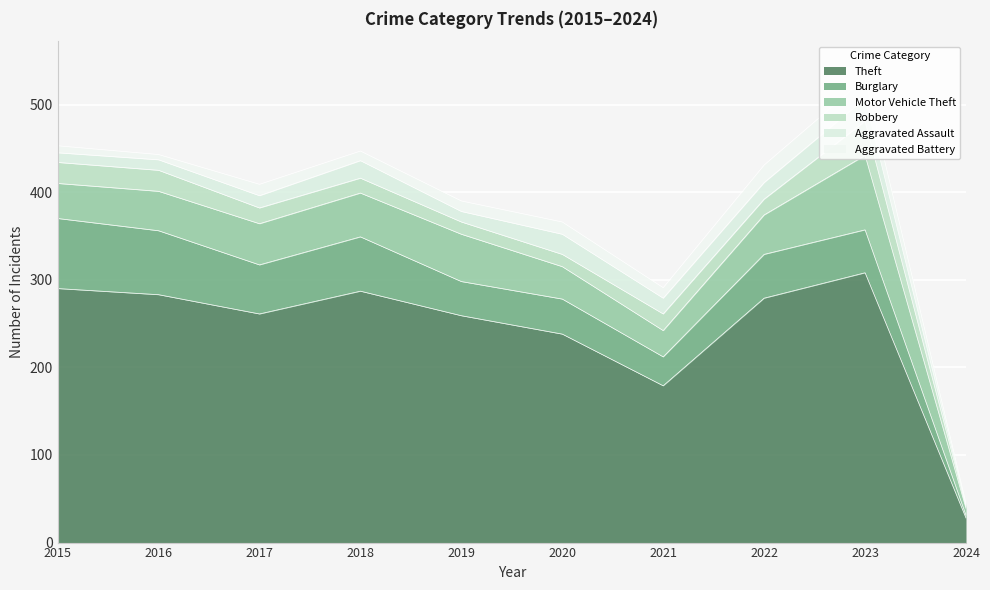

Which label corresponds to the smallest value in the chart?

2024